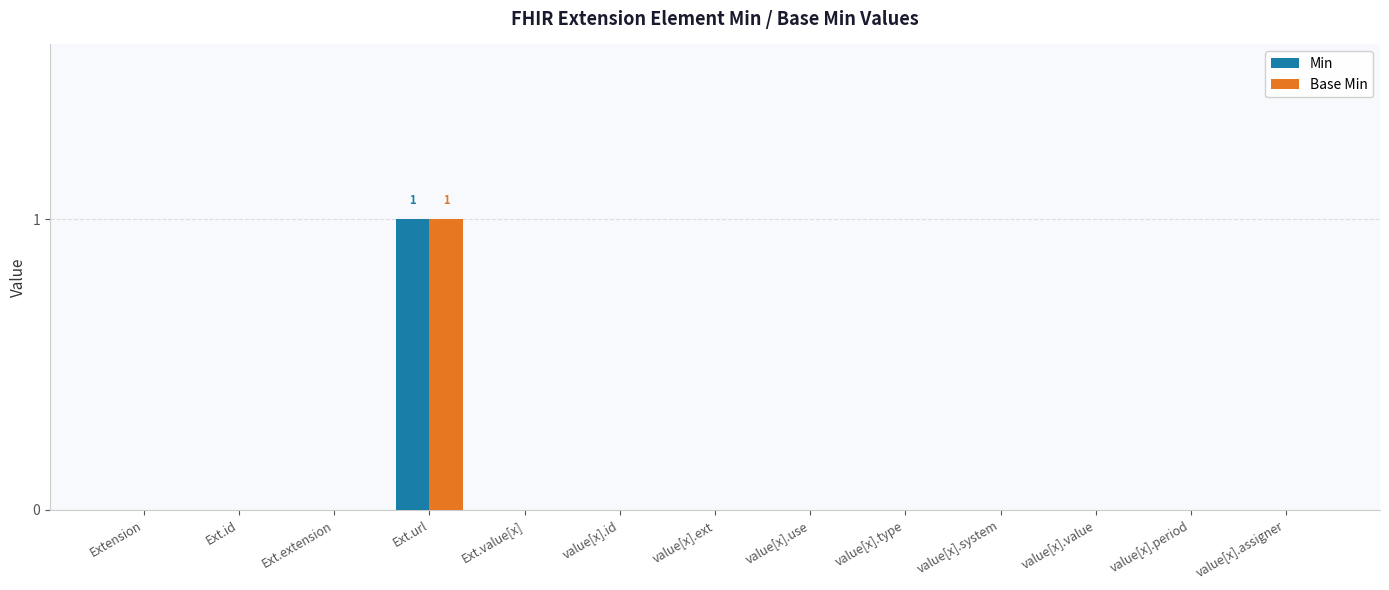

True or false: Base Min has a value of 1 at value[x].ext.

False